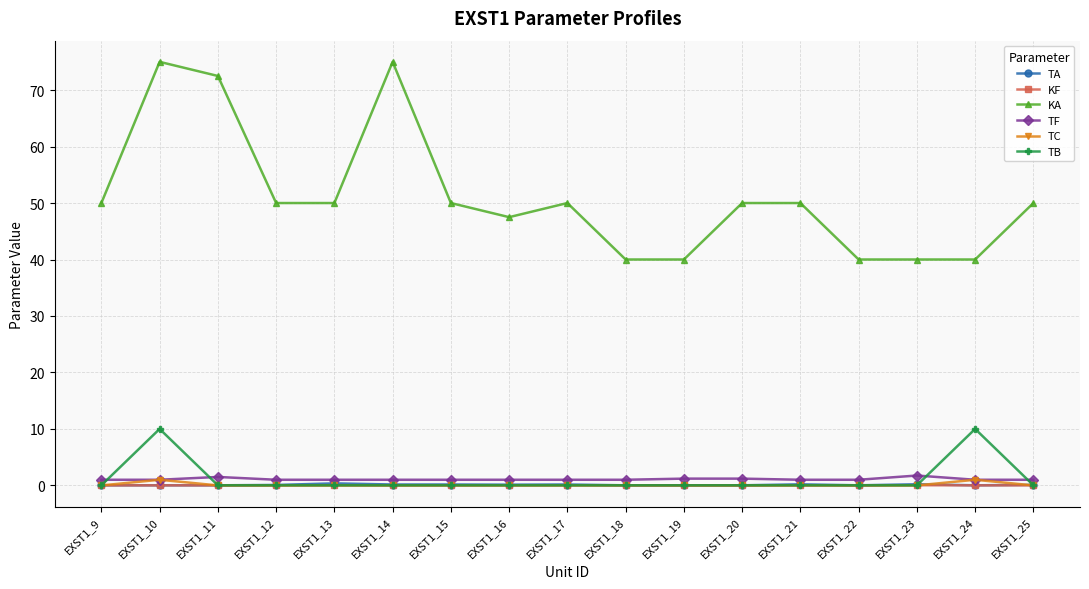

After their last crossing, which series has the higher values: TA or TC?

TA